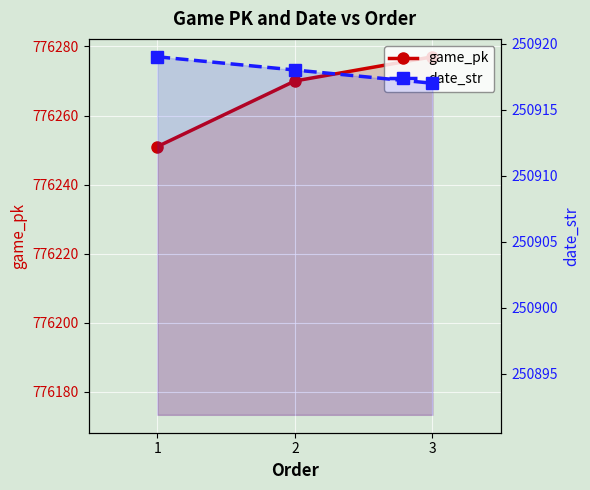

The value of date_str at 1 is 56654. True or false?

False